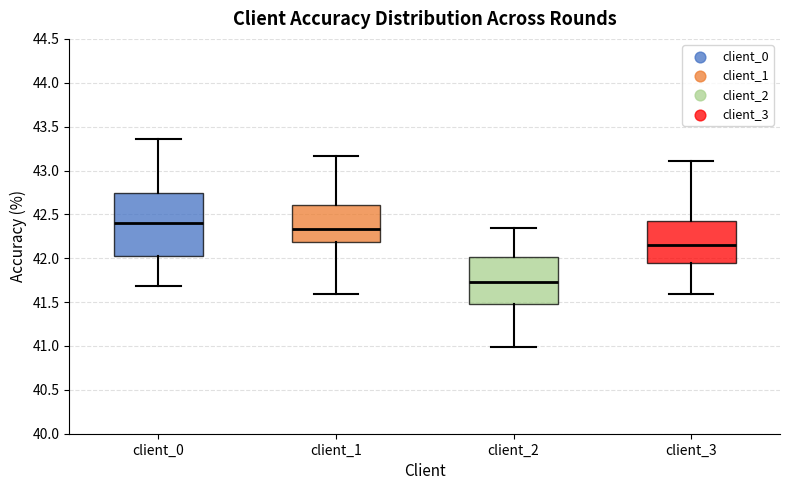

Which box has the lowest median line?

client_2